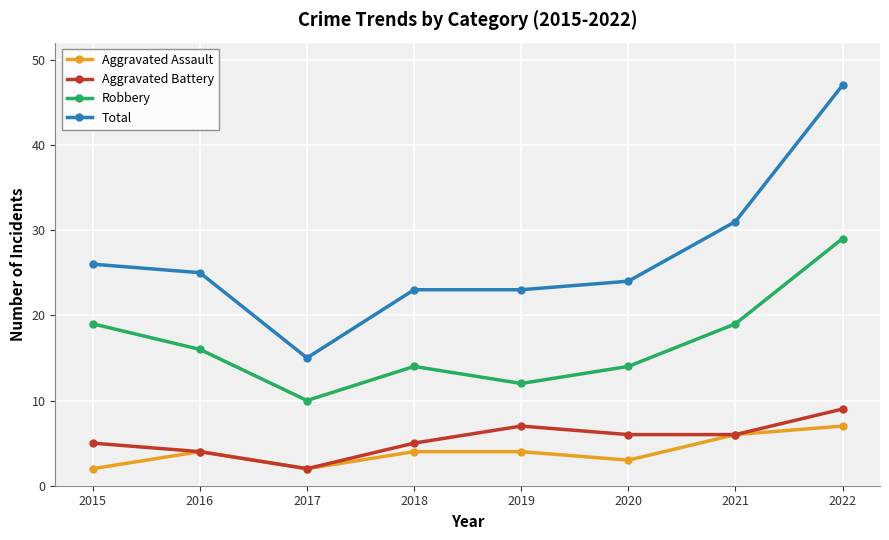

True or false: Aggravated Assault has a value of 11 at 2022.

False